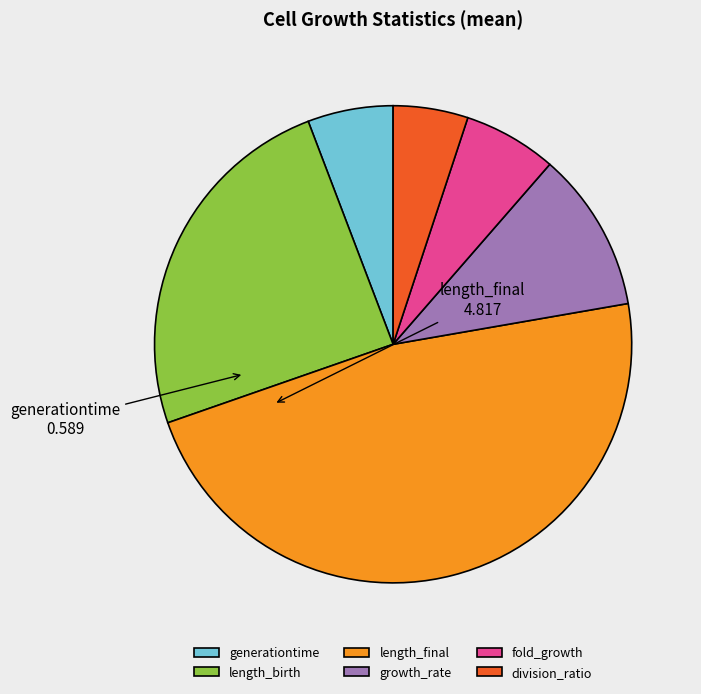

Count the number of slices in the pie.

6